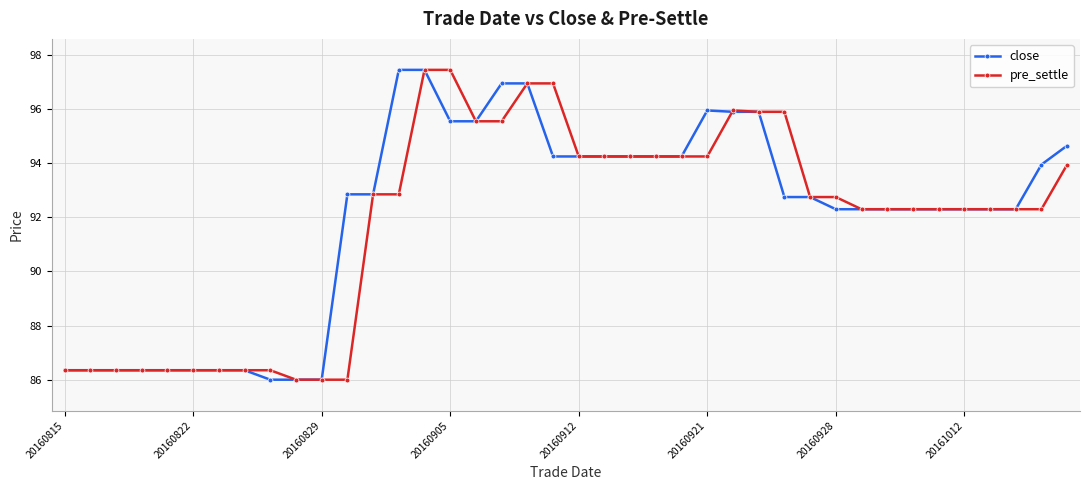

At how many categories does at least one series exceed 92?

29